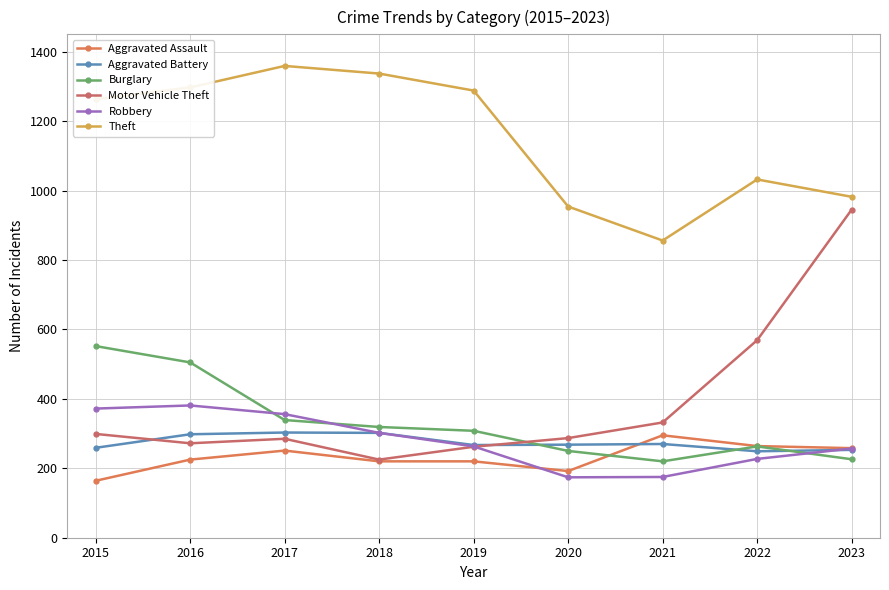

True or false: Aggravated Assault has a value of 382 at 2018.

False